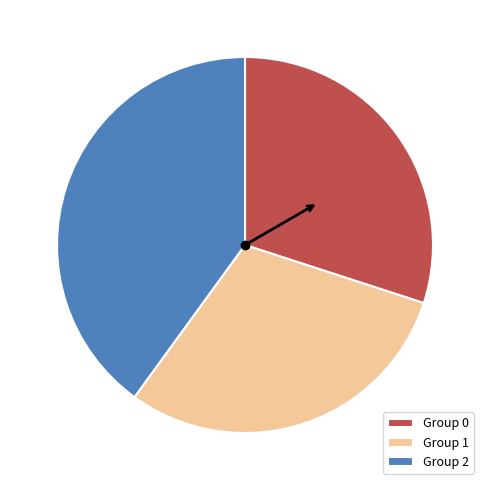

Do Group 2 and Group 1 together represent more than half of the pie?

Yes